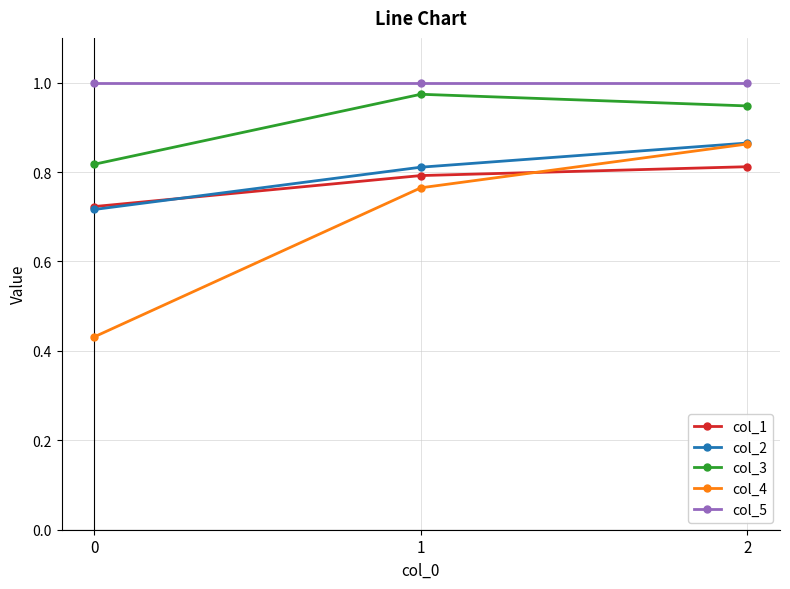

Rank the categories by col_3 value from lowest to highest.

0, 2, 1